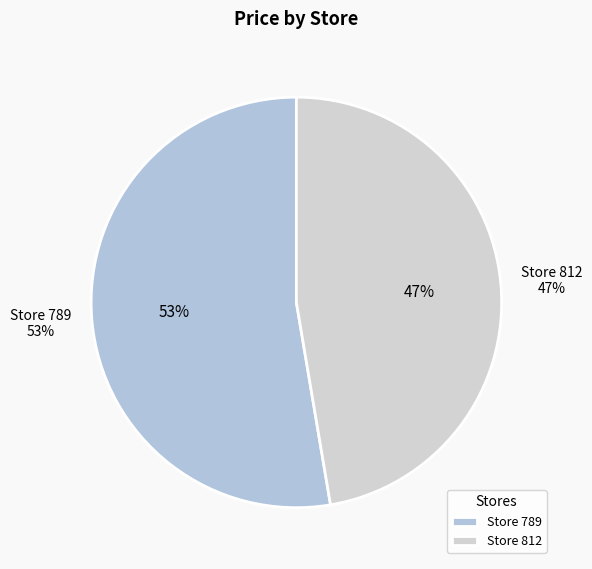

How many slices are in this pie chart?

2